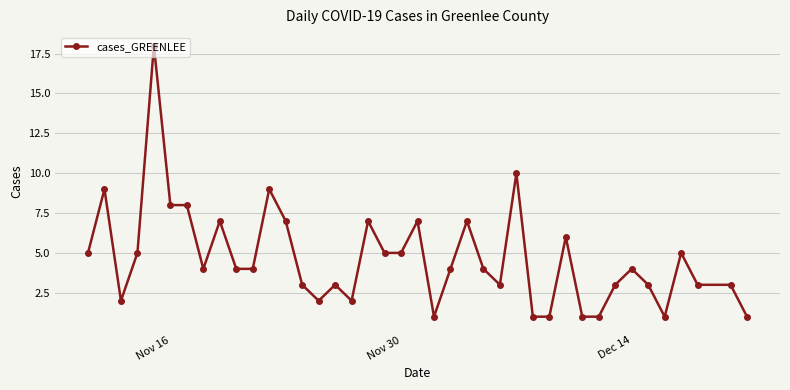

What is the value of the 28th point from the left?

1